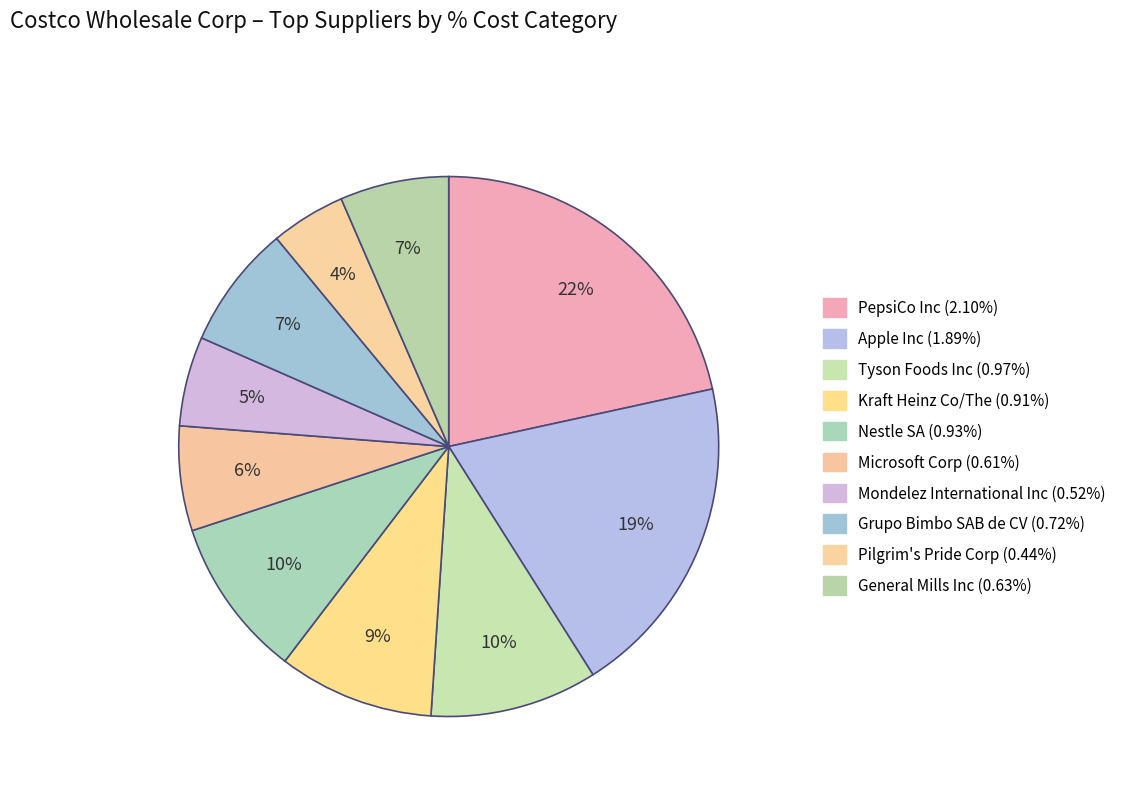

What portion of the pie excludes Pilgrim's Pride Corp?

95.5%